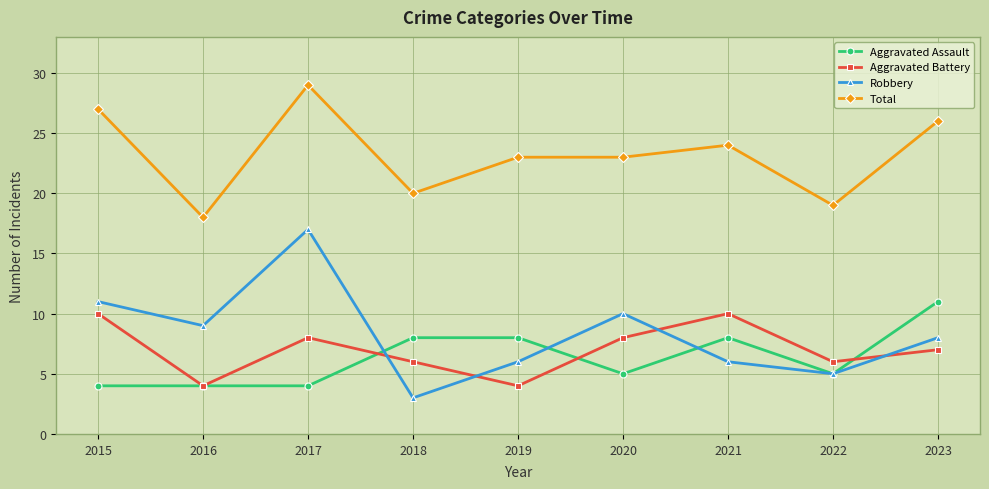

Which series has the largest range (max minus min)?

Robbery